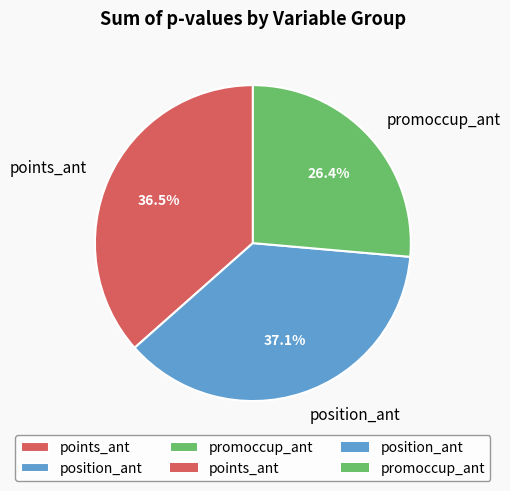

Count the number of slices in the pie.

3